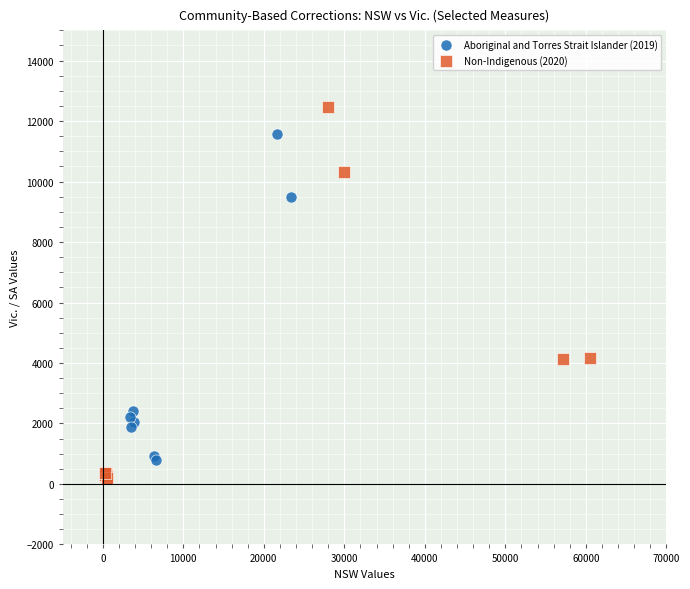

Which series has the largest Y range (max minus min)?

Non-Indigenous (2020)